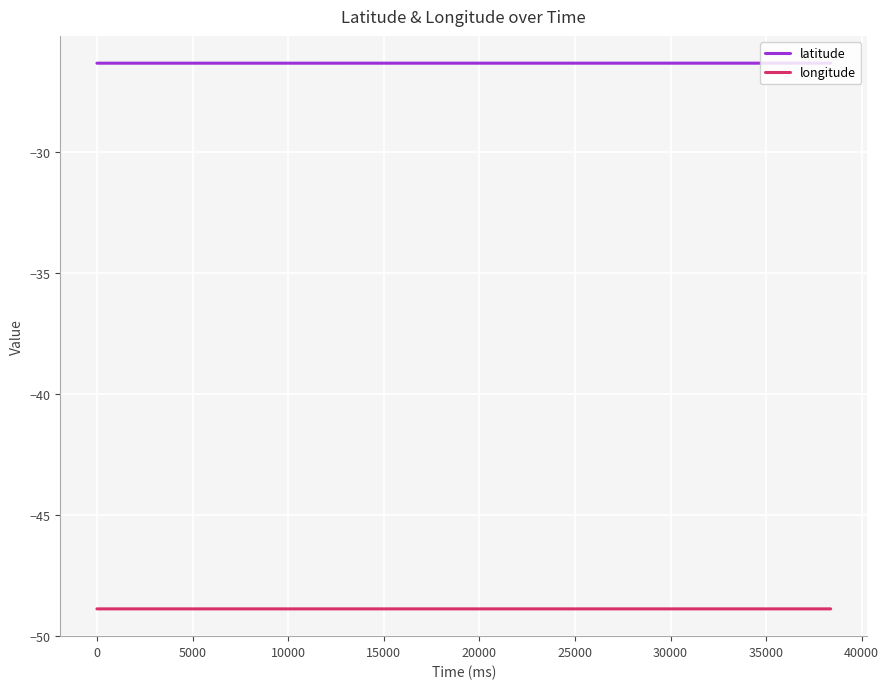

How many lines are shown in the chart?

2